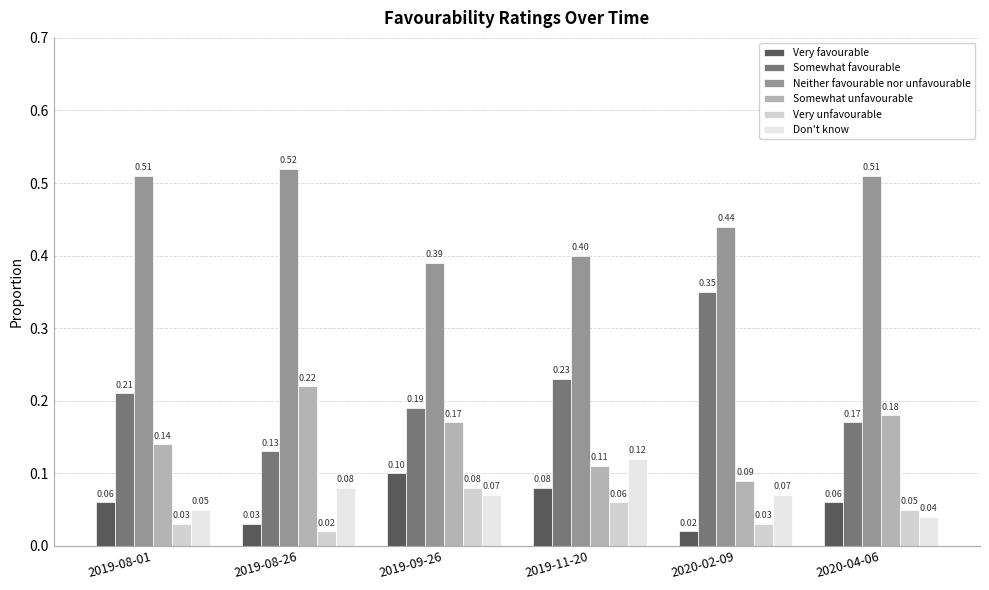

At which category is the sum across all series the highest?

2020-04-06